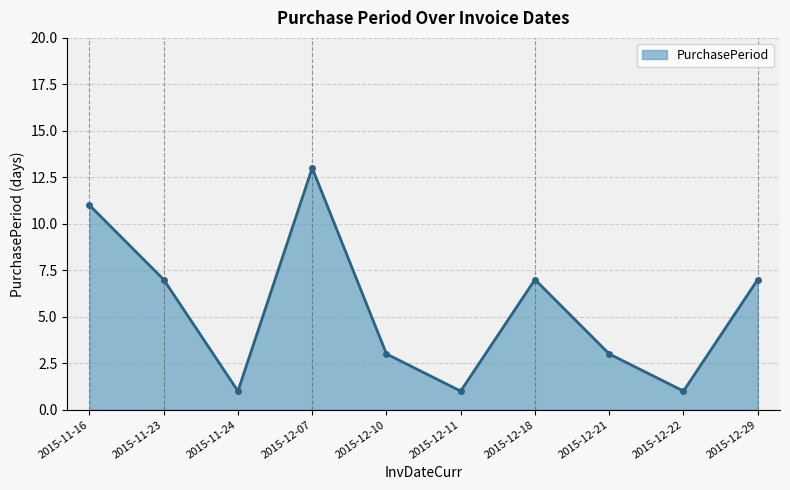

Which has a higher value, 2015-12-07 or 2015-12-29?

2015-12-07